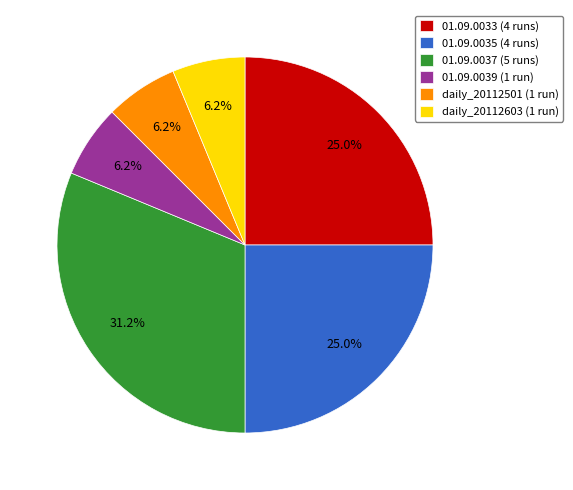

Which slice is the largest?

01.09.0037 (5 runs)